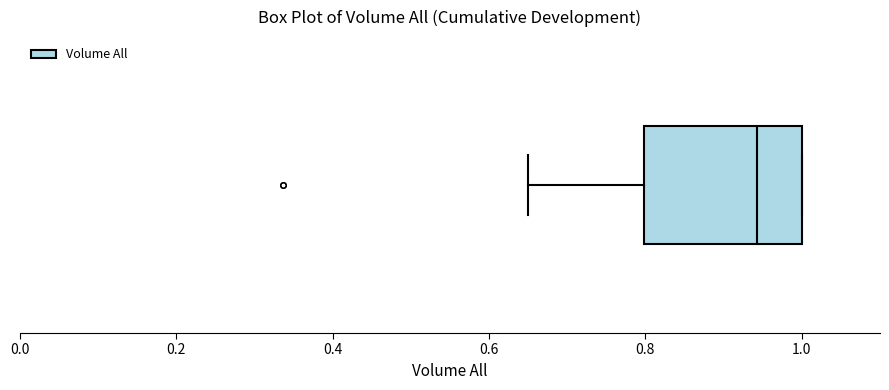

Transcribe this box plot: give where the median line is, the range the box spans, and where the two whiskers end, as read against the x-axis. The values are not printed on the chart, so give them approximately, as read against the axis.

median 0.94, box 0.80 to 1.00, whiskers 0.66 to 1.00